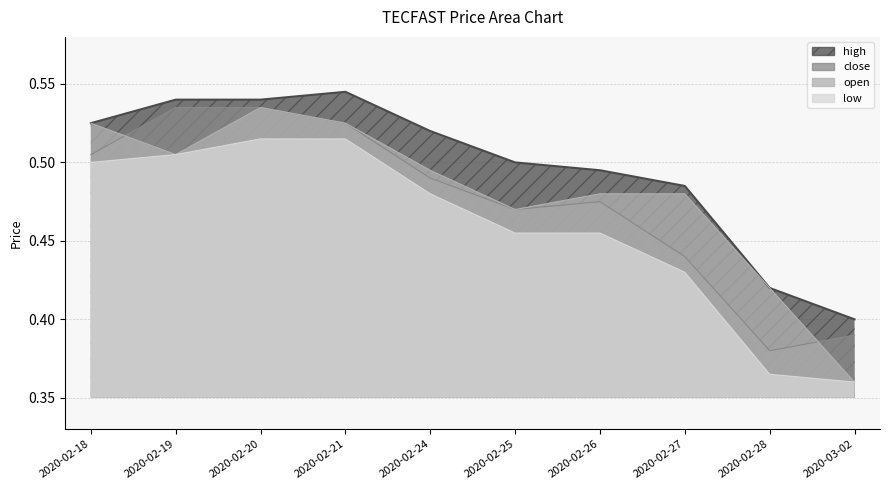

What is the minimum value shown in the chart?

0.4